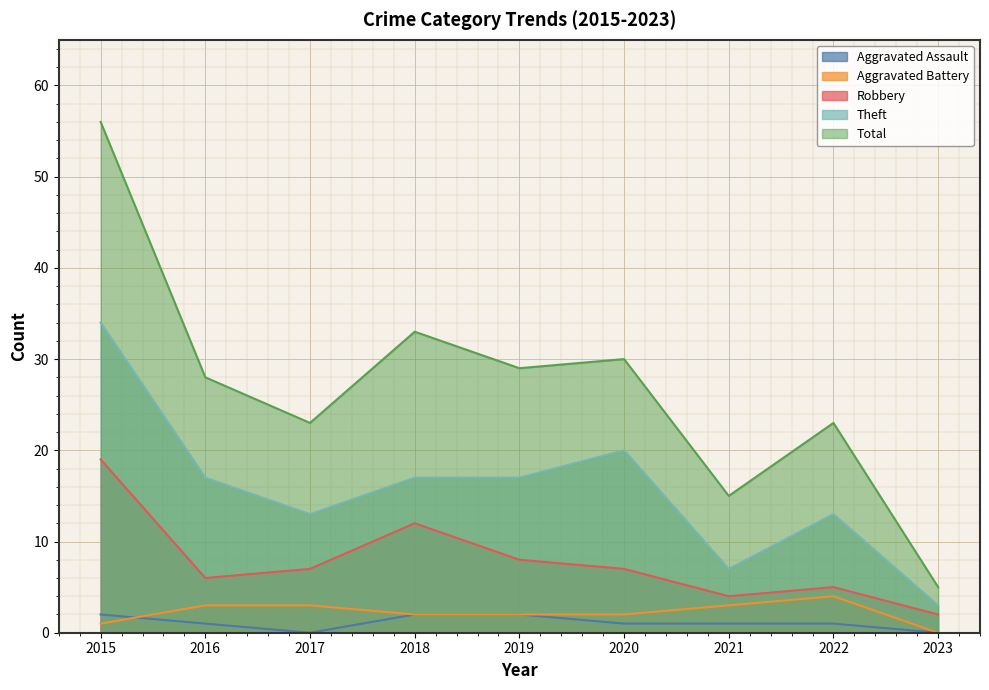

True or false: Aggravated Assault and Theft cross at least once.

False